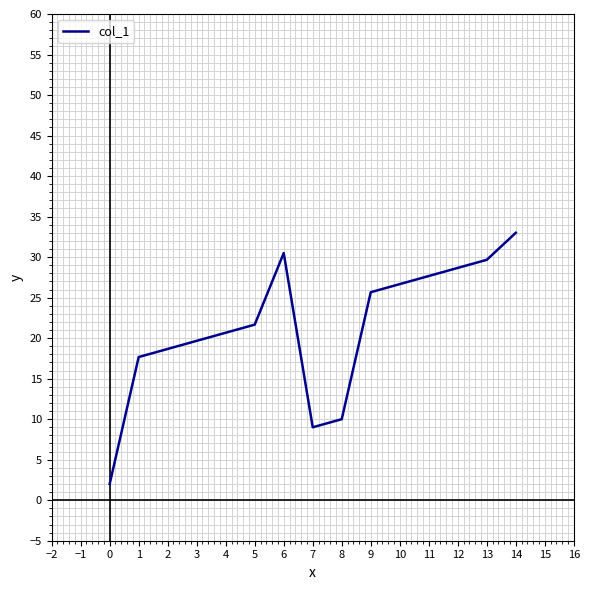

Where does the data first go above 21?

5